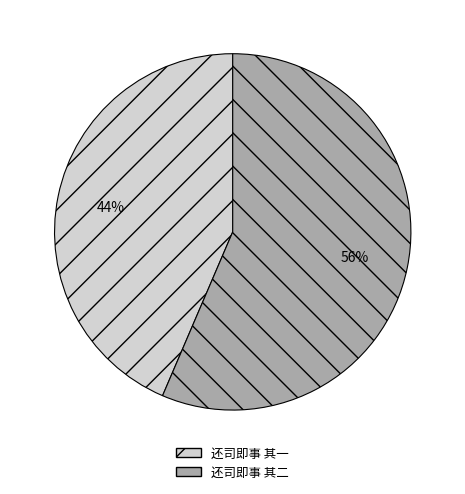

To the nearest percent, what is the average slice percentage?

50%